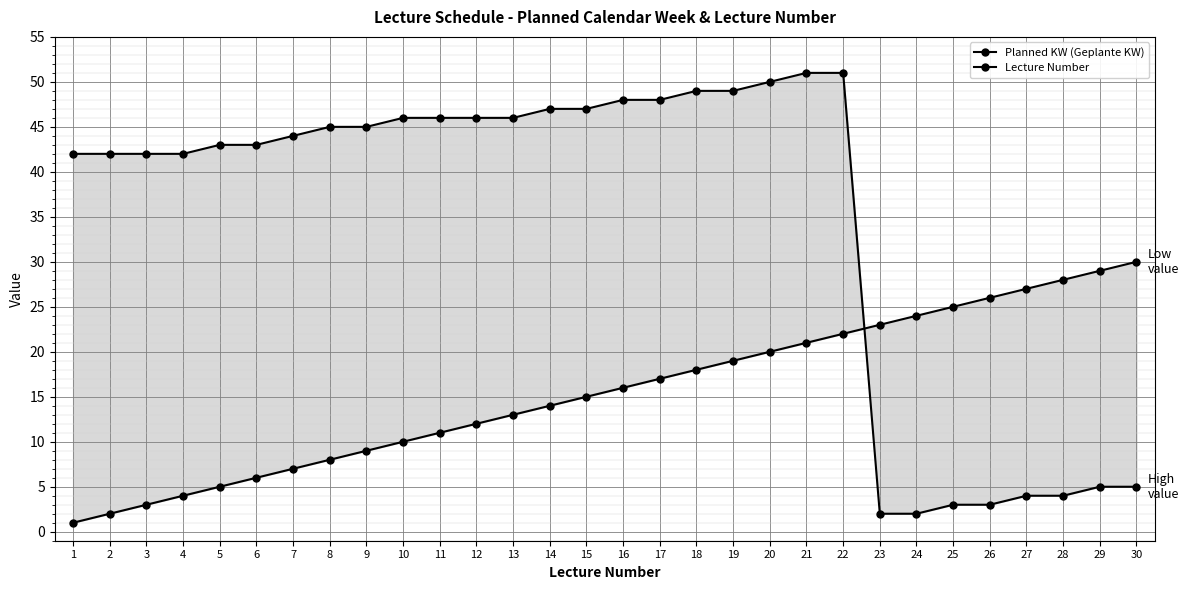

How many values in the Lecture Number series are below 16?

15